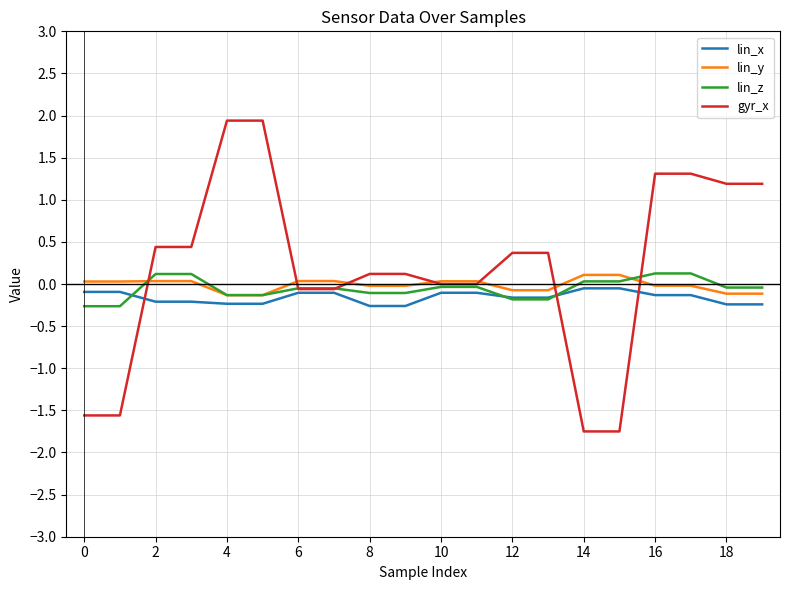

What is the maximum value for gyr_x?

1.9